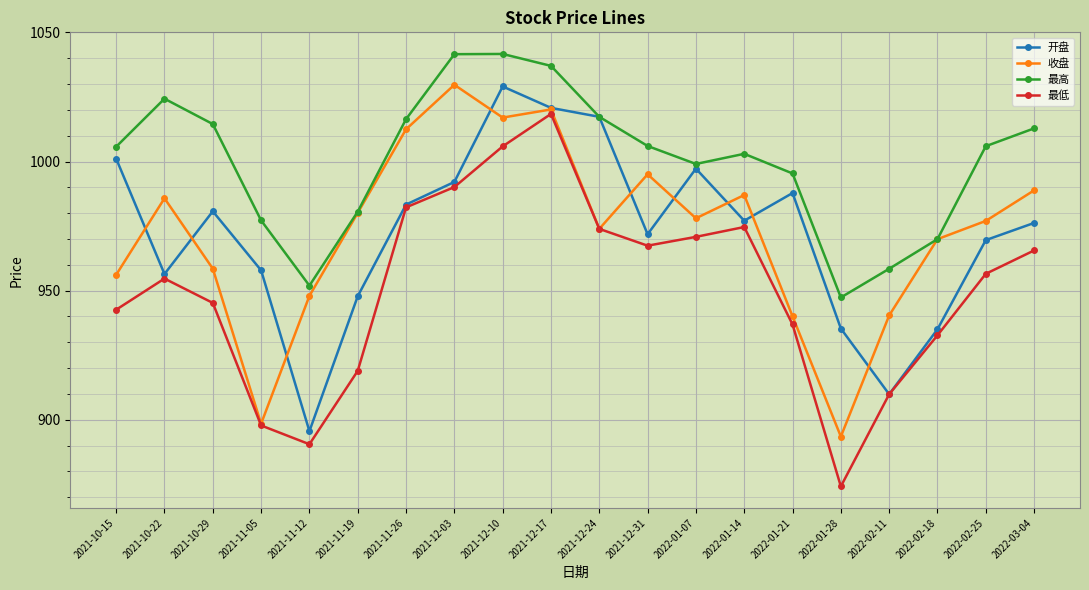

How many lines are shown in the chart?

4